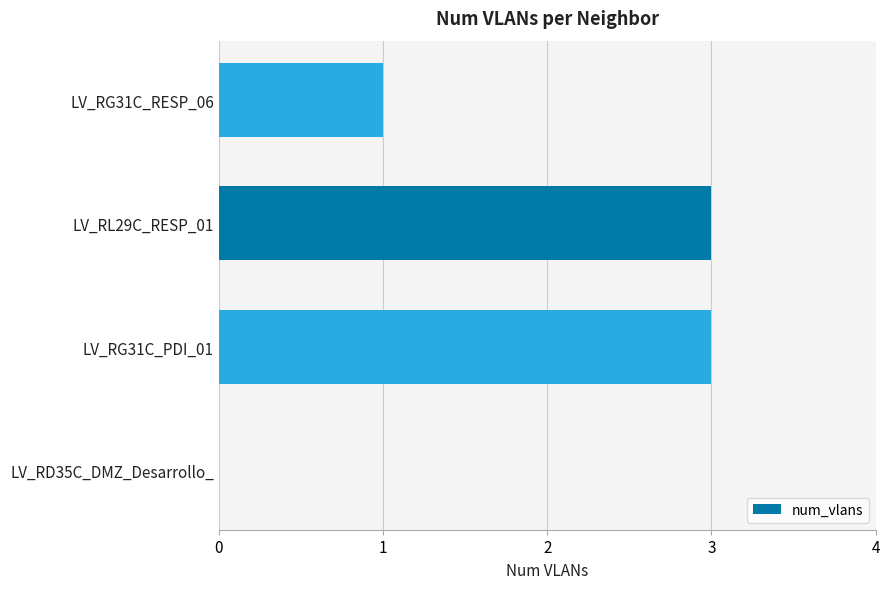

Are the bars horizontal?

Yes